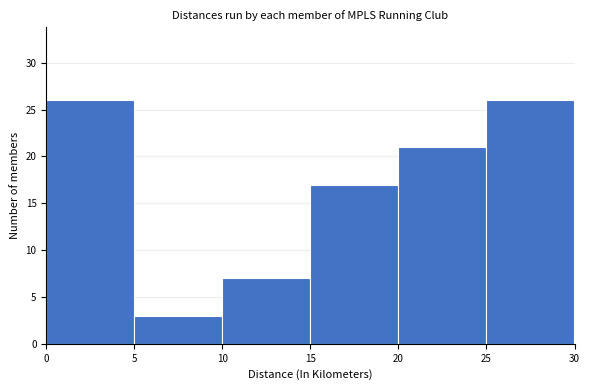

How tall is the bar that spans 25 to 30 on the x-axis? The values are not printed on the chart, so give them approximately, as read against the axis.

26